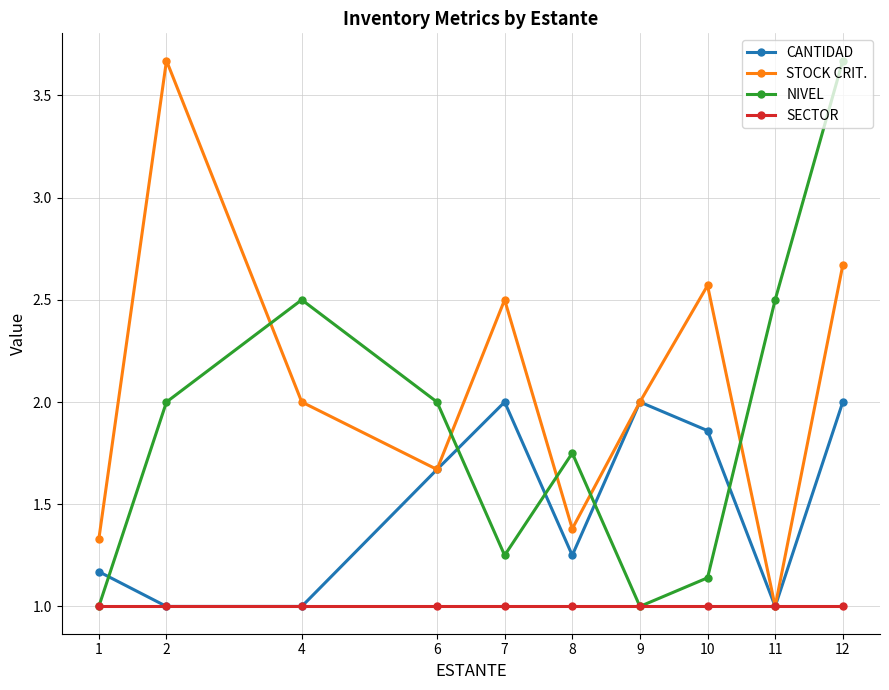

How many values in the NIVEL series are below 2?

5